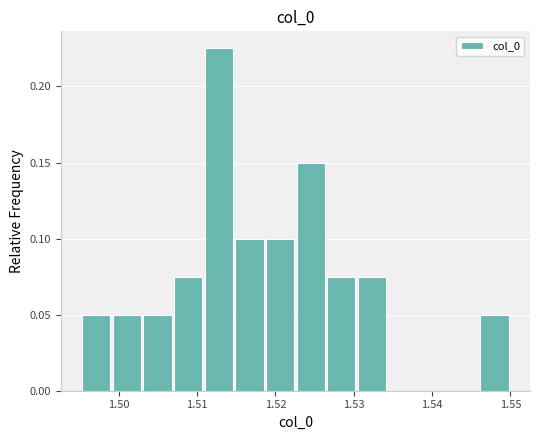

Around what value on the x-axis is the tallest bar? Give the approximate position of its centre, as read against the axis.

1.513